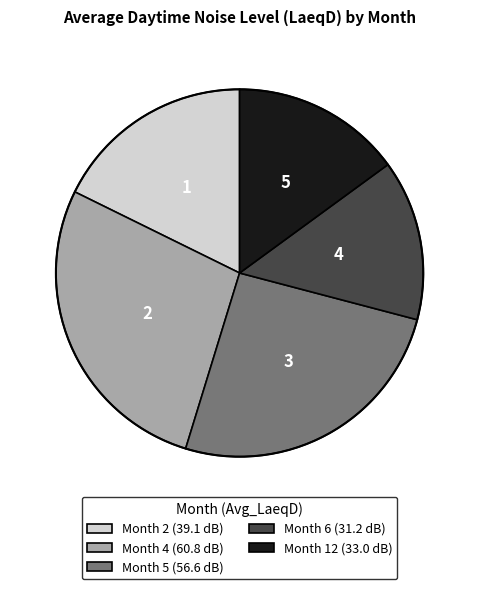

Is Month 6 the majority of the pie?

No